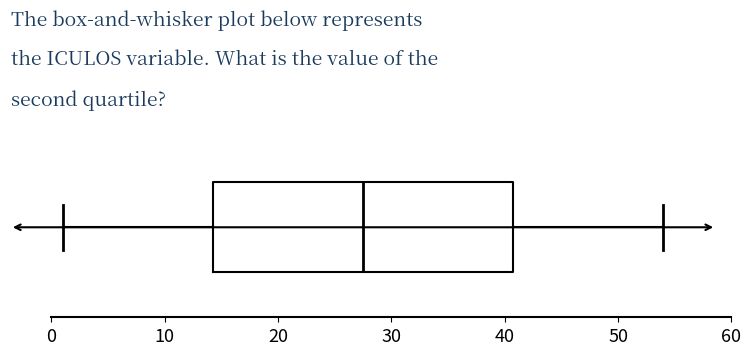

Where does the median line of the box sit on the x-axis? The values are not printed on the chart, so give them approximately, as read against the axis.

28